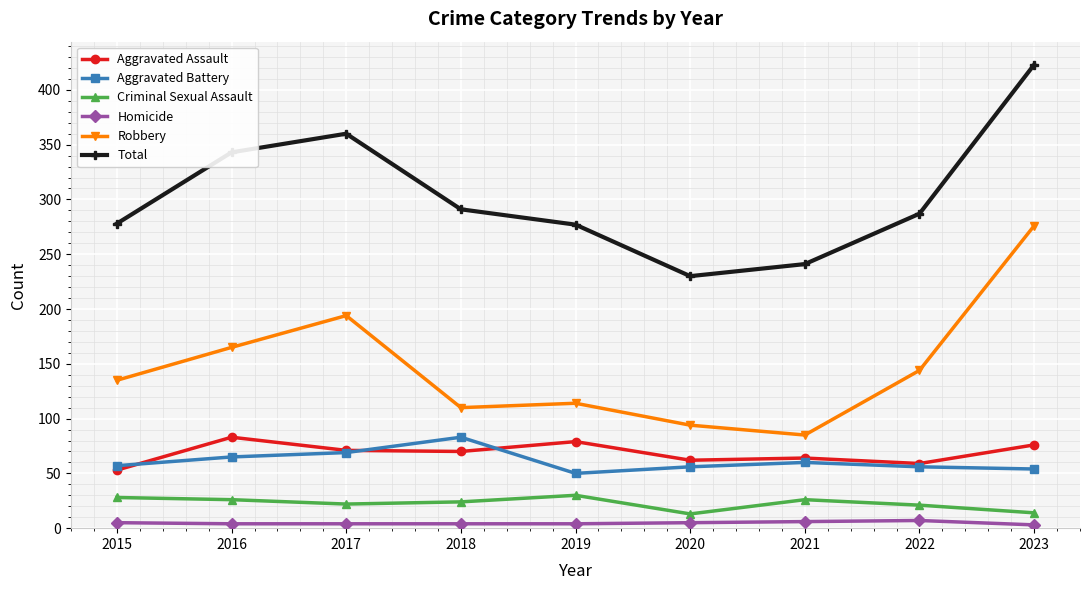

What is the minimum value for Aggravated Battery?

50